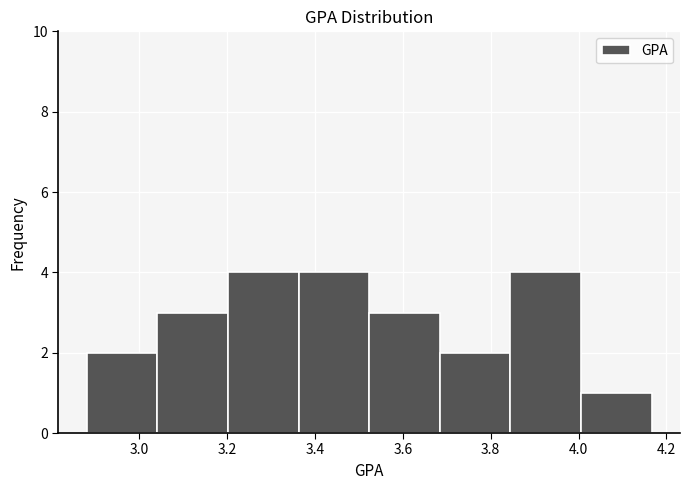

Reading left to right, list every bar in this chart as the range it spans on the x-axis followed by its height. Neither the bar edges nor the heights are printed on the chart, so give them approximately, as read against the axes.

2.88 to 3.04: 2
3.04 to 3.20: 3
3.20 to 3.36: 4
3.36 to 3.52: 4
3.52 to 3.68: 3
3.68 to 3.84: 2
3.84 to 4.00: 4
4.00 to 4.16: 1